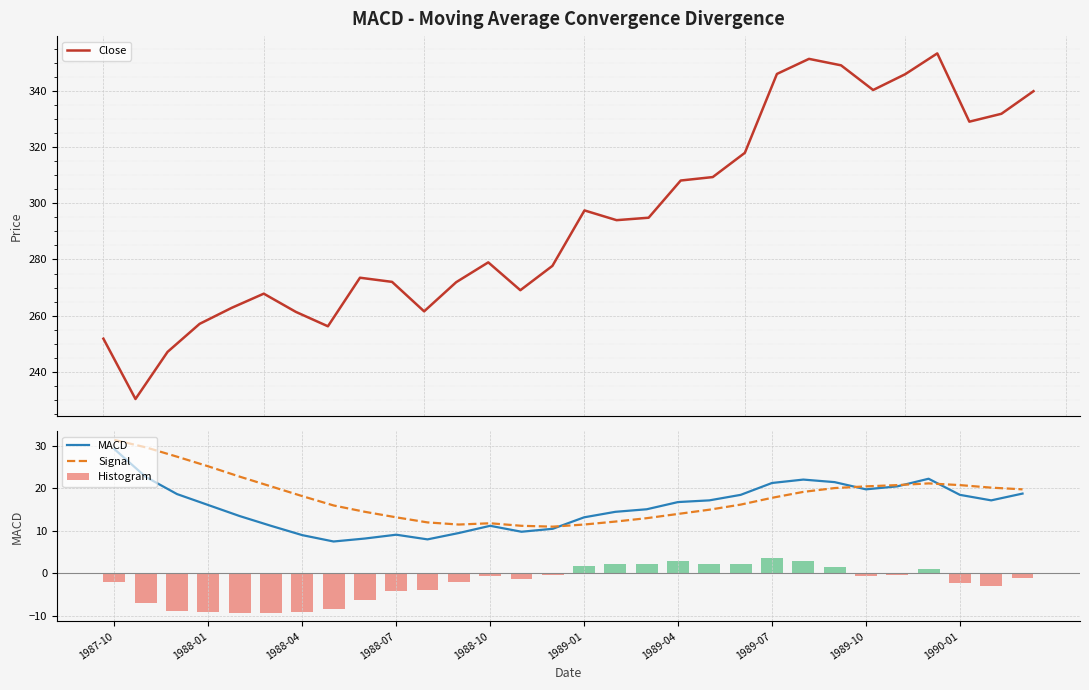

Is the value of Signal at 26 greater than the value of Close at 26?

No